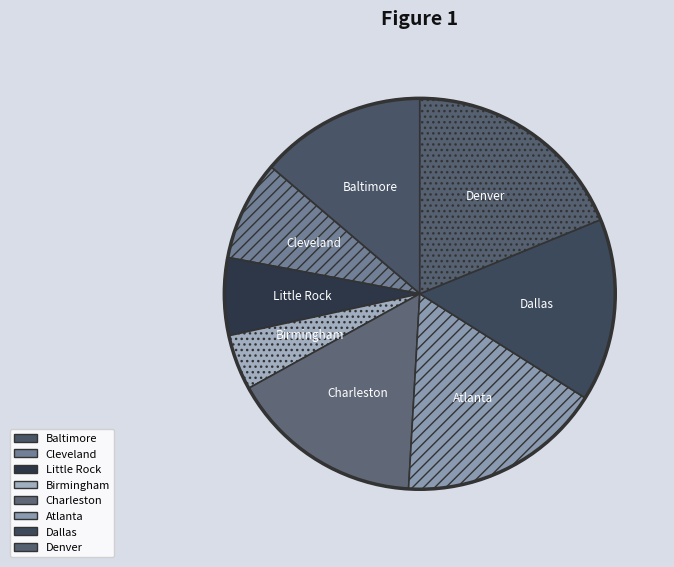

Is it true that Atlanta is 17% of the pie?

True